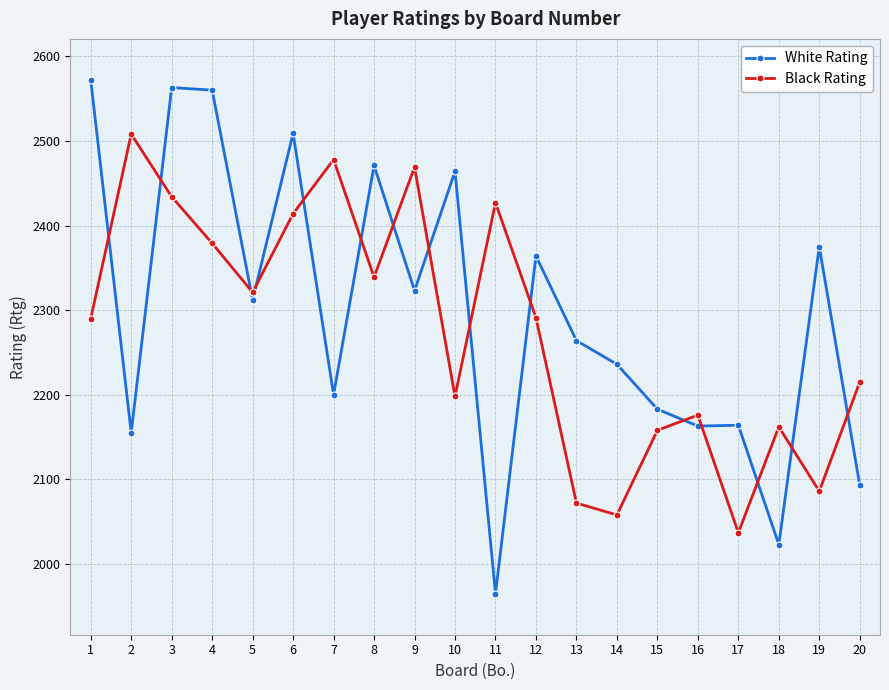

Between 7 and 11, which series saw the biggest shift?

White Rating